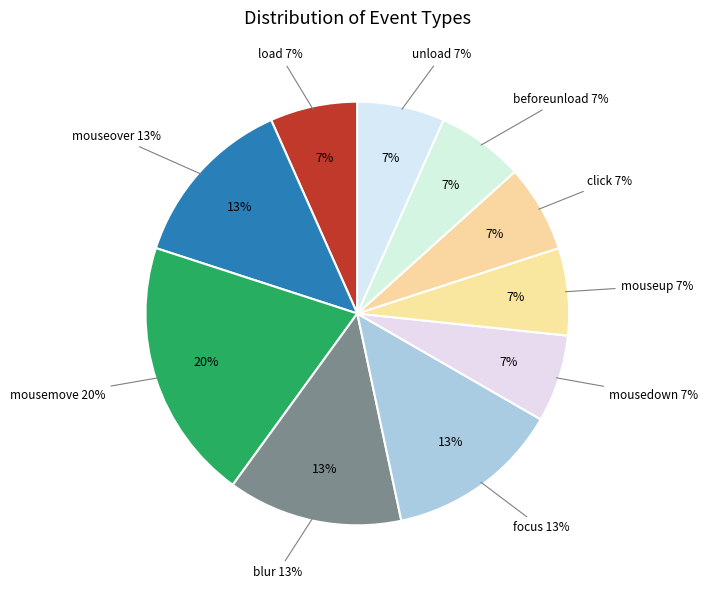

The blur slice represents 5% of the pie. True or false?

False